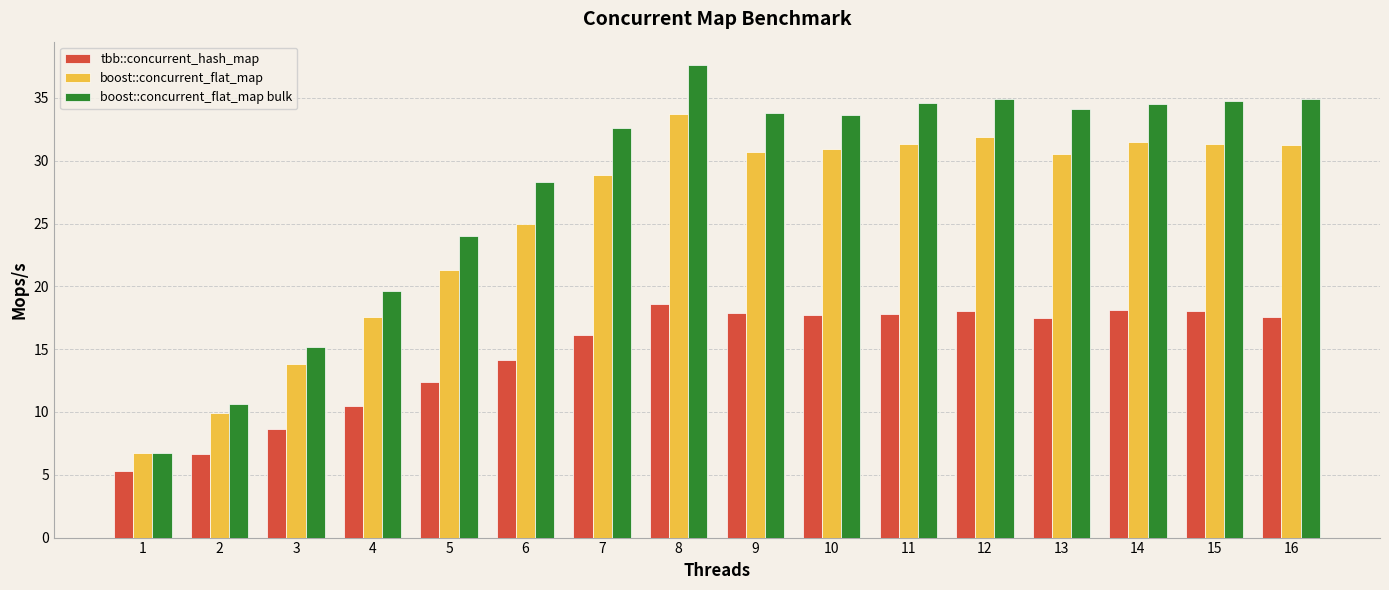

True or false: boost::concurrent_flat_map bulk has a value of 22.9 at 3.

False